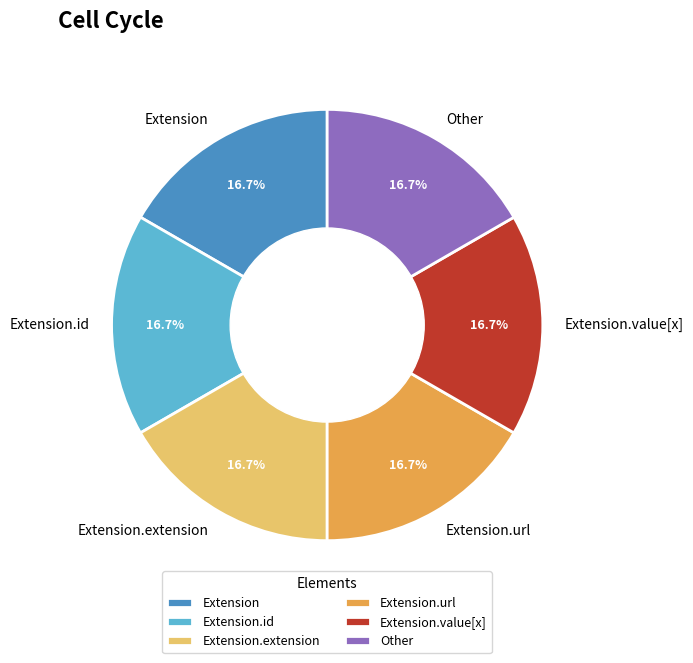

Approximately how many times larger is the value at Extension compared to Extension.id?

1.0